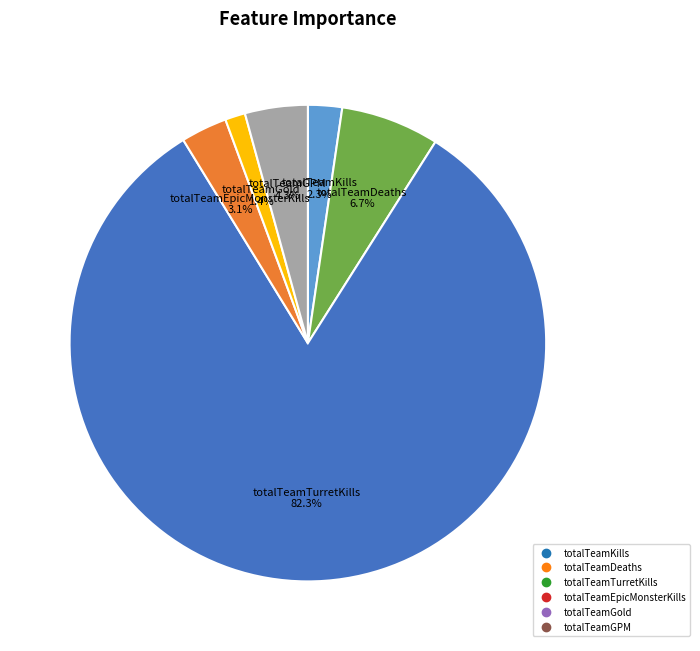

To the nearest percent, what is the average slice percentage?

17%